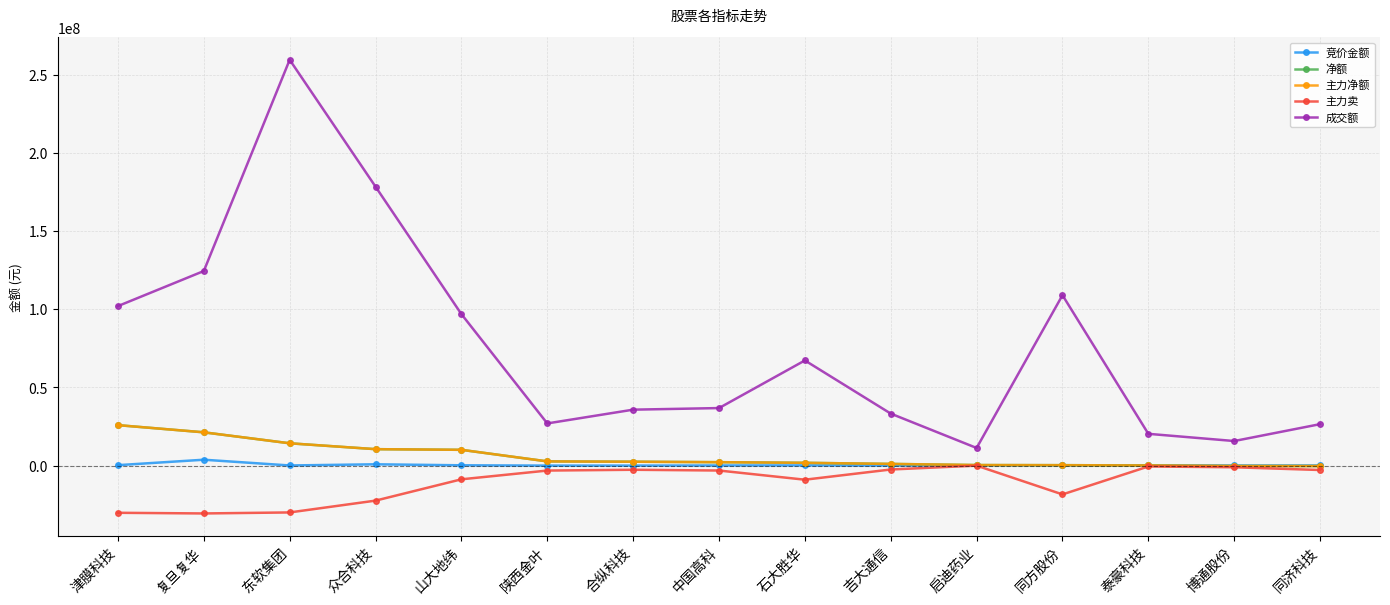

The value of 净额 at 启迪药业 is 370688. True or false?

True